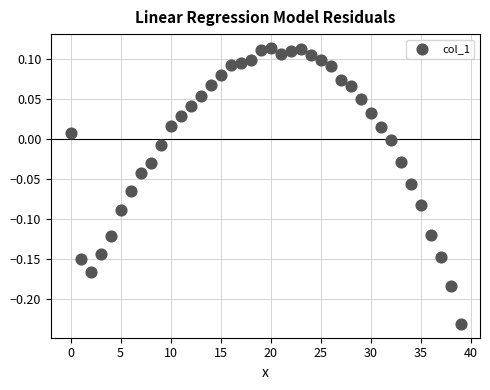

What is the range of Y values (max minus min)?

0.3